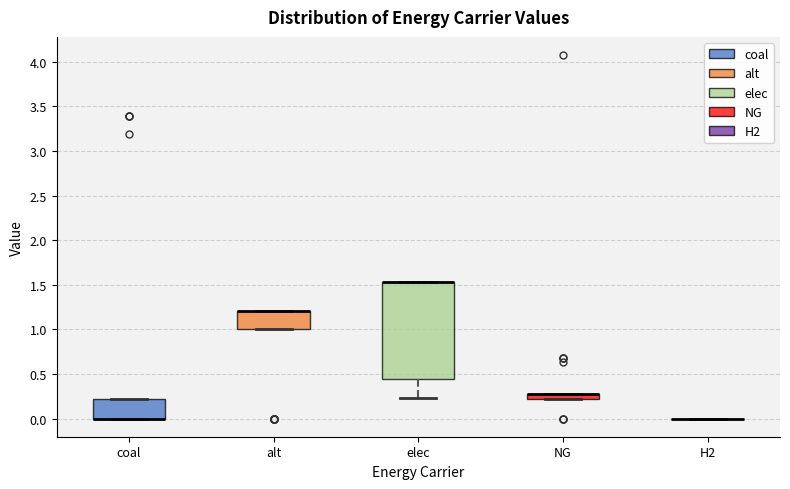

Which box is the tallest, from its lower edge to its upper edge?

elec